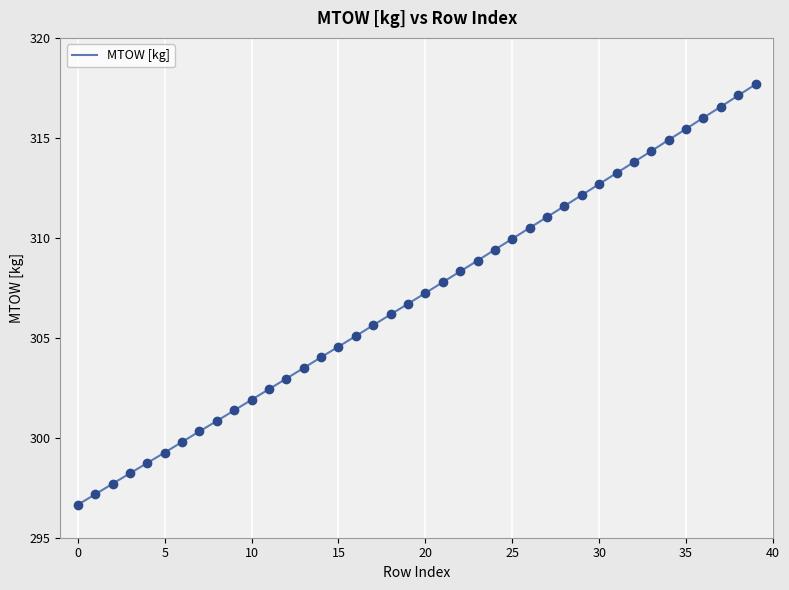

What is the greatest value displayed?

317.7